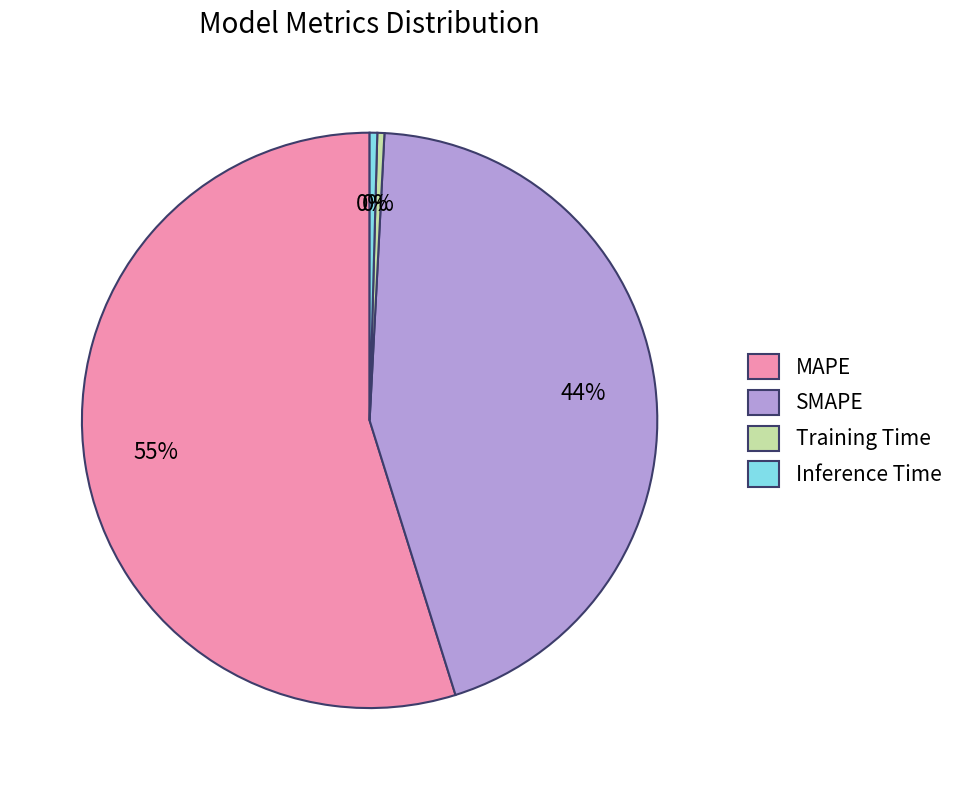

Which category has the biggest portion of the pie?

MAPE